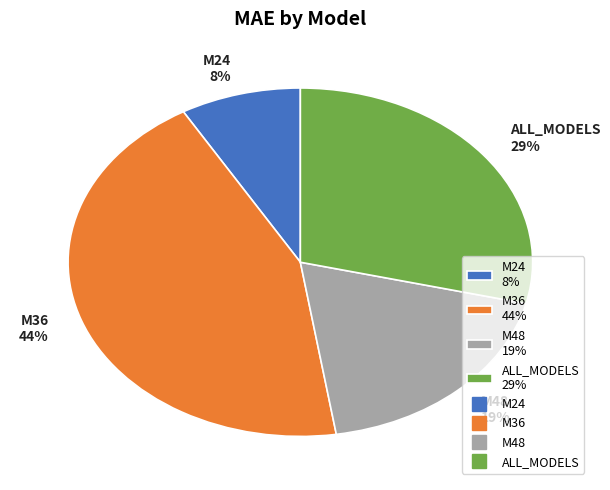

Does any single category account for the majority?

No